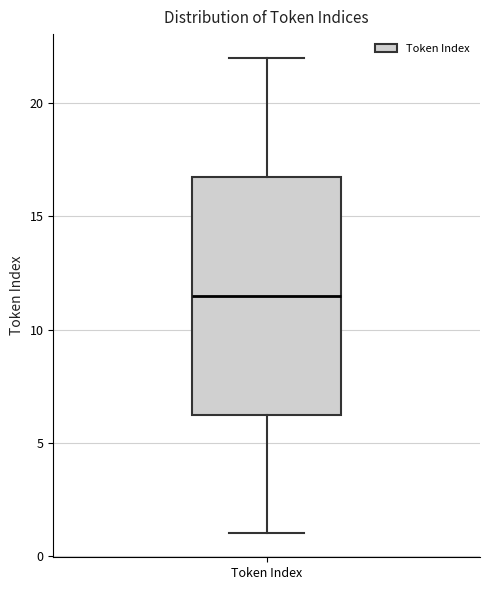

Transcribe this box plot: give where the median line is, the range the box spans, and where the two whiskers end, as read against the y-axis. The values are not printed on the chart, so give them approximately, as read against the axis.

median 11.5, box 6.5 to 17.0, whiskers 1.0 to 22.0